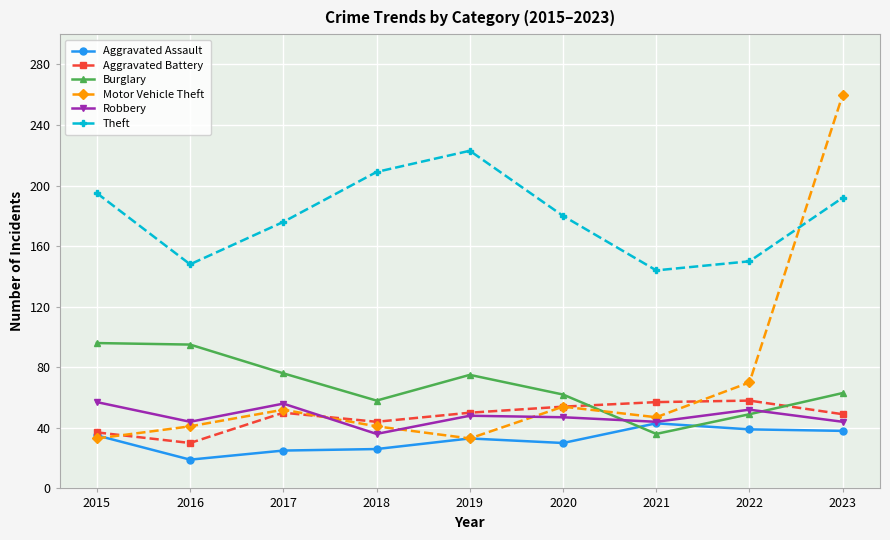

What is the value of the Robbery point at the 1st from the left?

57